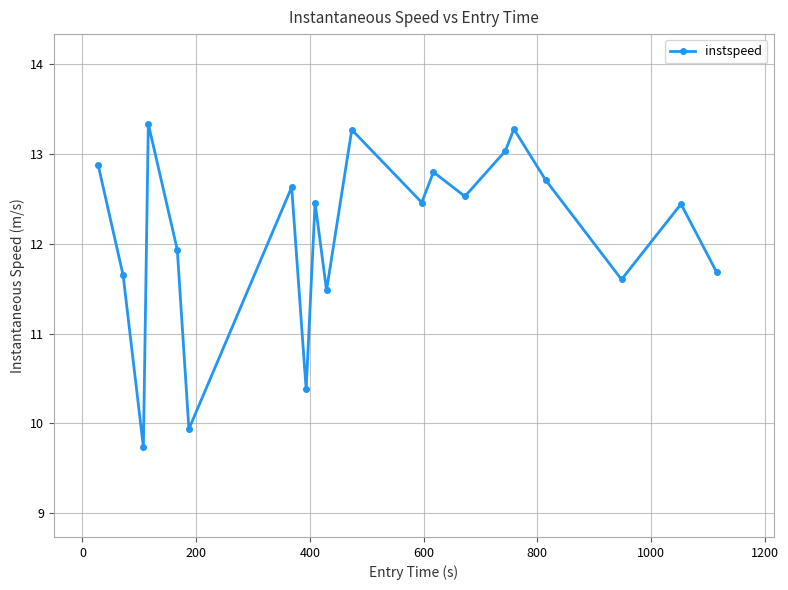

What is the difference between the maximum and minimum values?

3.6